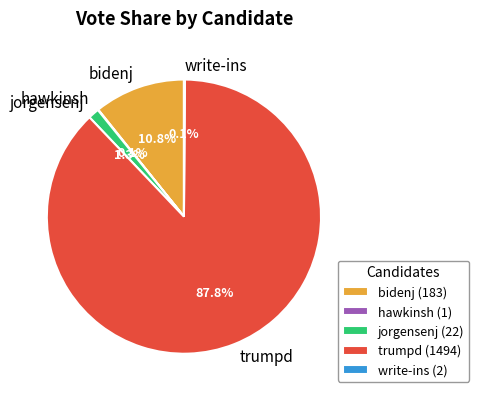

Does trumpd represent more than half of the total?

Yes